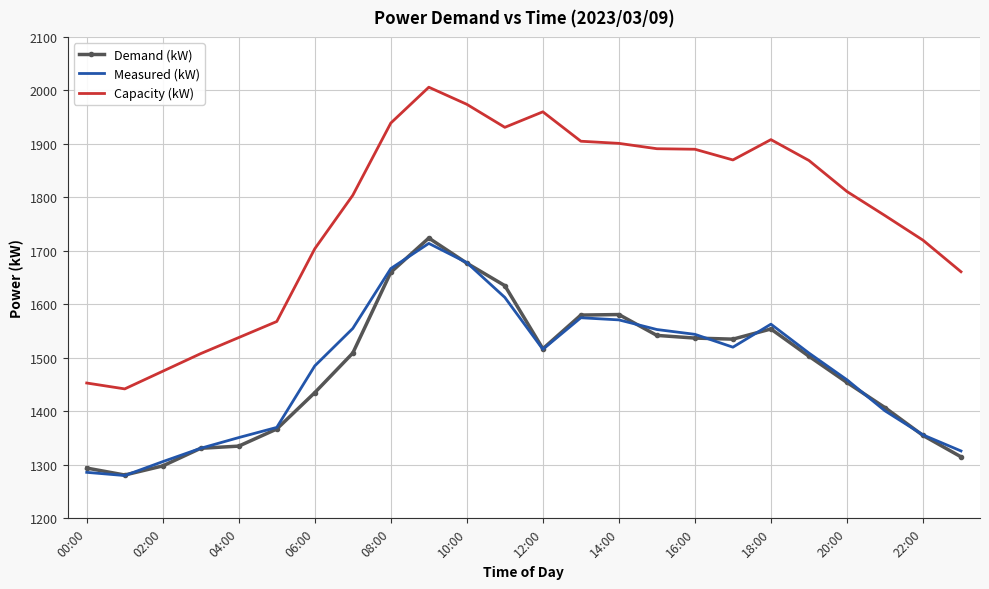

How many distinct data groups are displayed?

3